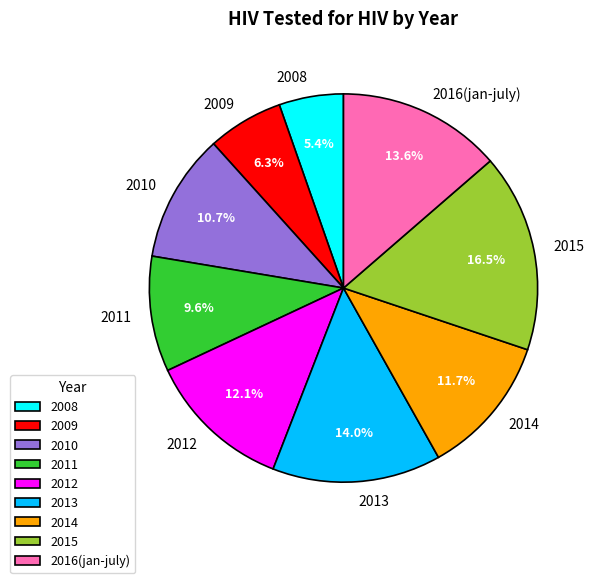

Is there a majority slice in this chart?

No